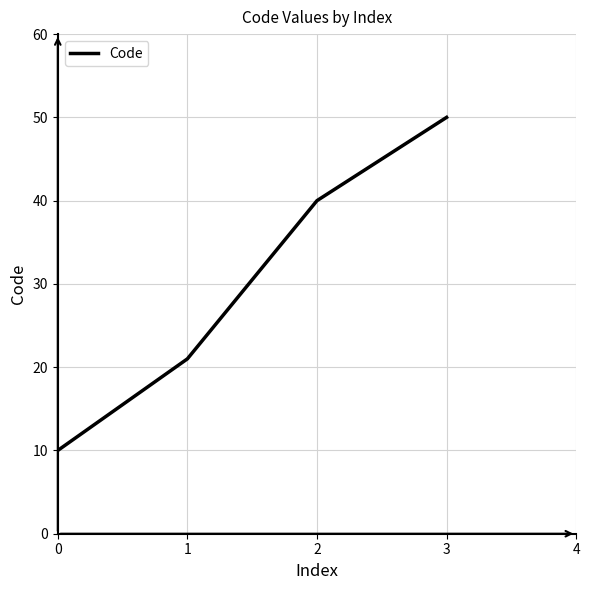

How many values are below 40?

2